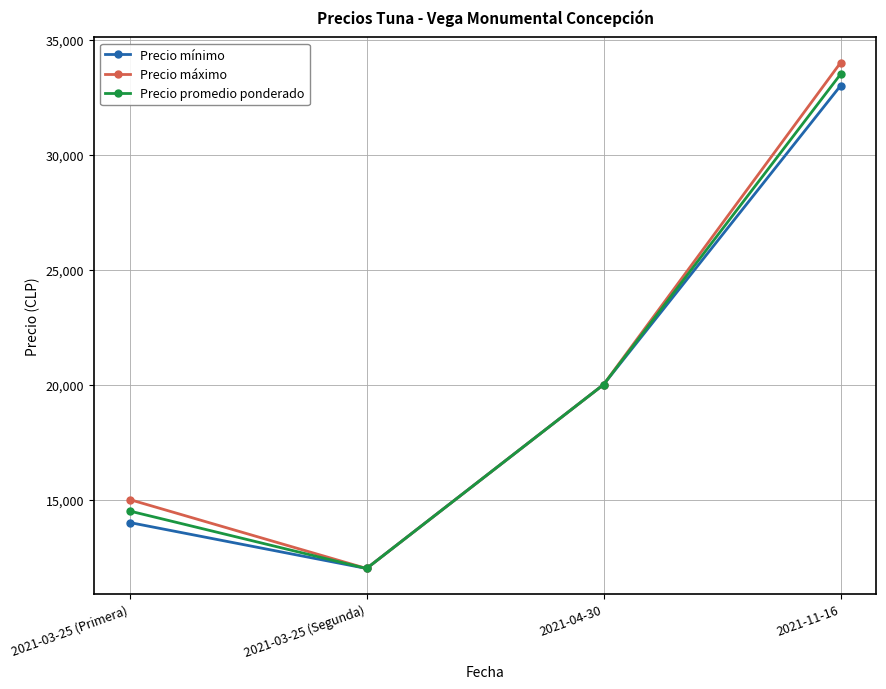

True or false: Precio promedio ponderado has more than 1 interior local peaks.

False